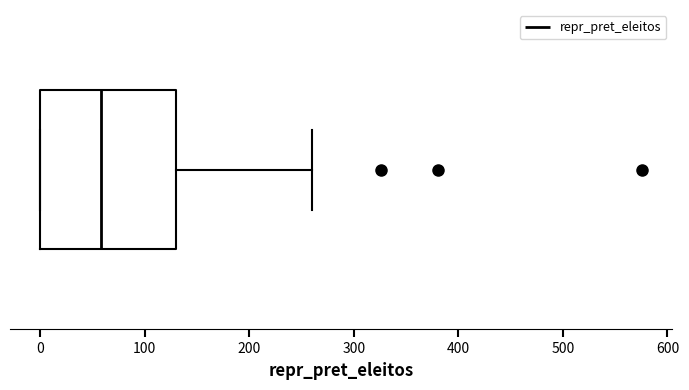

Read this box plot against the x-axis: the position of the median line, the range covered by the box, and the ends of both whiskers. The values are not printed on the chart, so give them approximately, as read against the axis.

median 60, box 0 to 130, whiskers 0 to 260